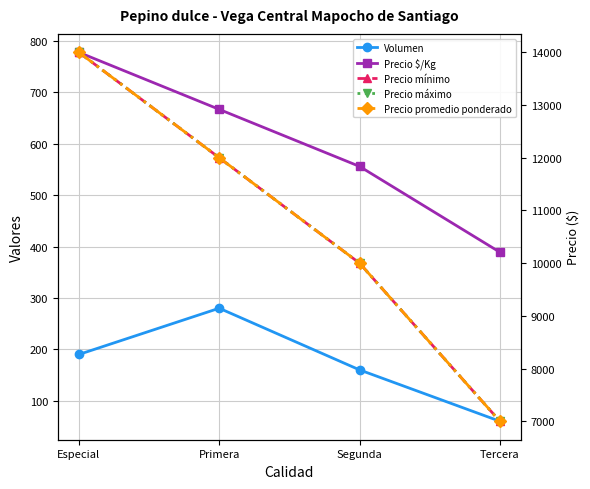

What is the value of the Precio mínimo point at the 1st from the left?

14000